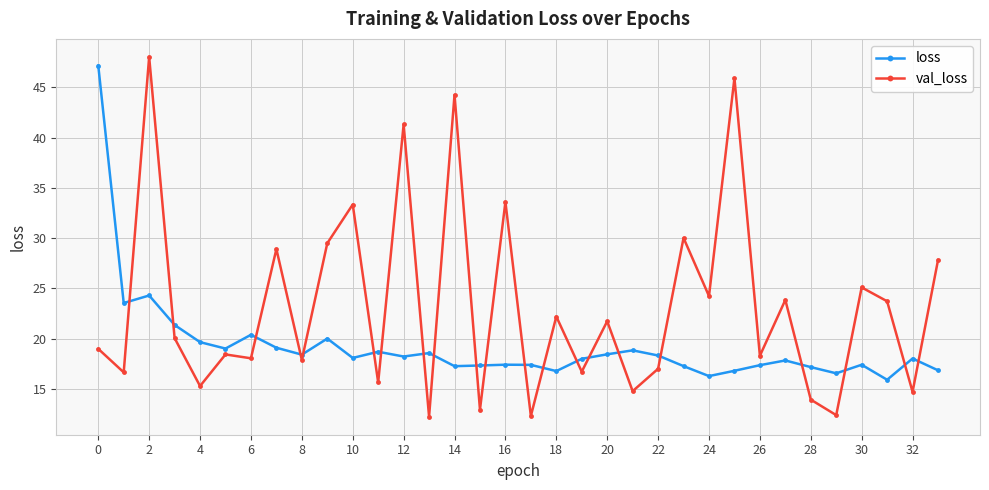

What is the smallest value displayed?

12.2